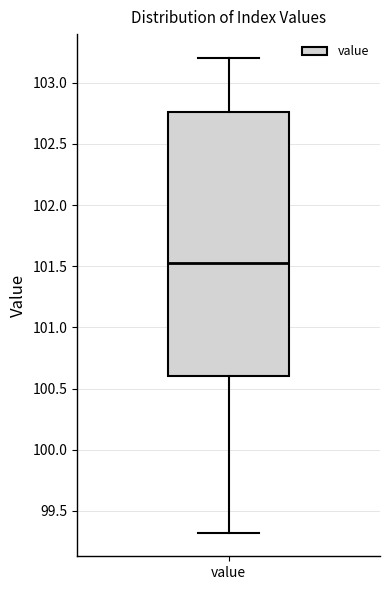

Where does the lower whisker of the box for value end on the y-axis? The values are not printed on the chart, so give them approximately, as read against the axis.

99.30